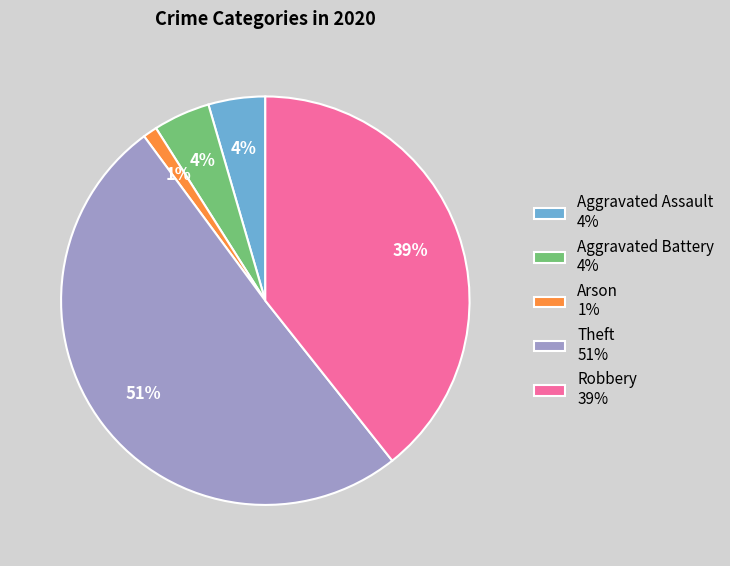

The Theft slice represents 51% of the pie. True or false?

True